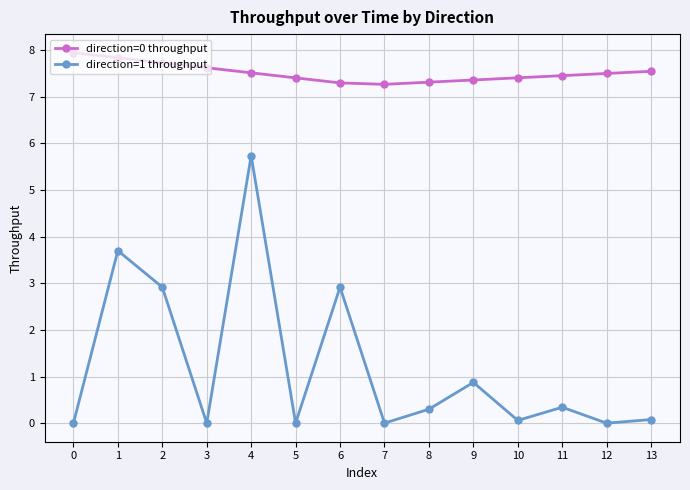

At how many categories does at least one series exceed 6?

14